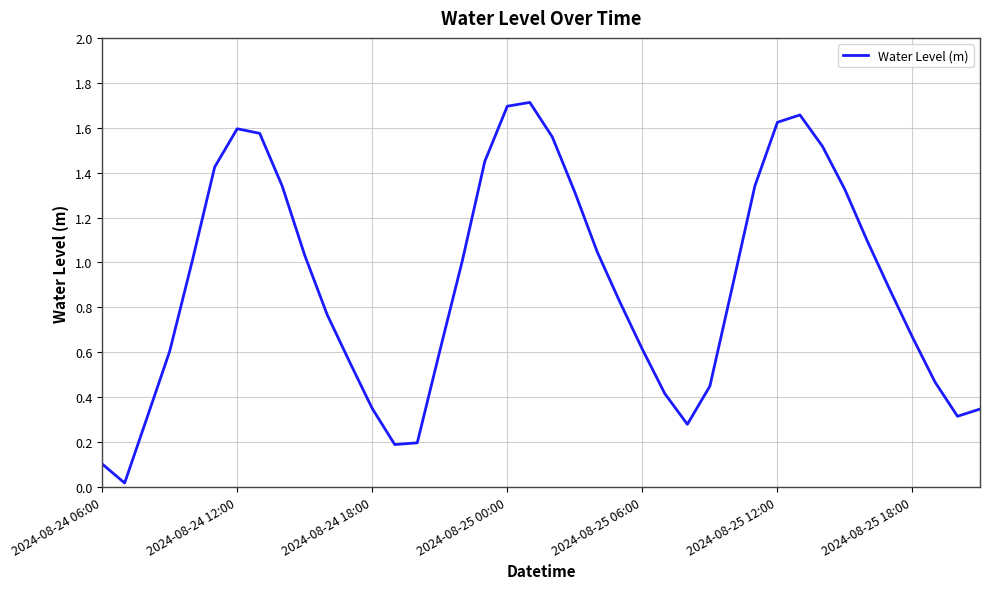

What is the sum of all values?

36.2